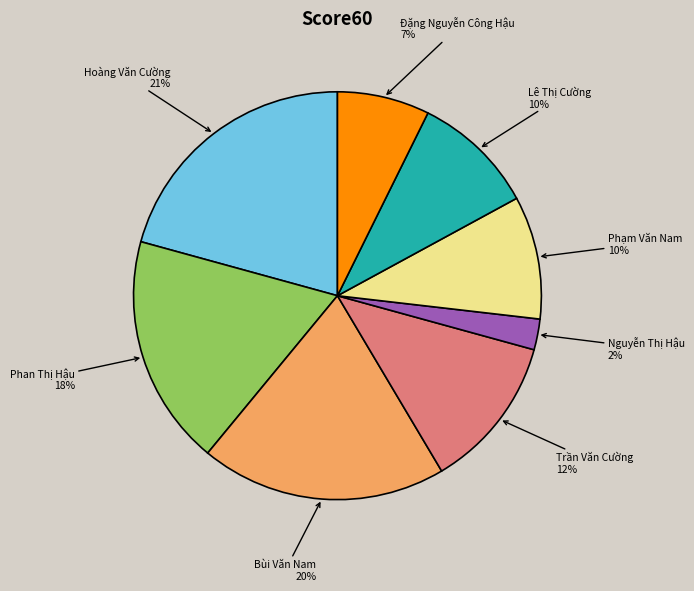

Is the sum of Nguyễn Thị Hậu and Đặng Nguyễn Công Hậu greater than half?

No